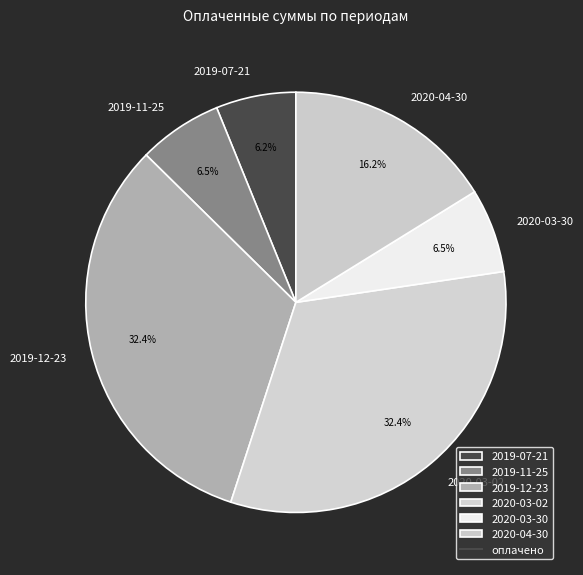

What is the total percentage of 2020-04-30 and 2020-03-30?

22.7%